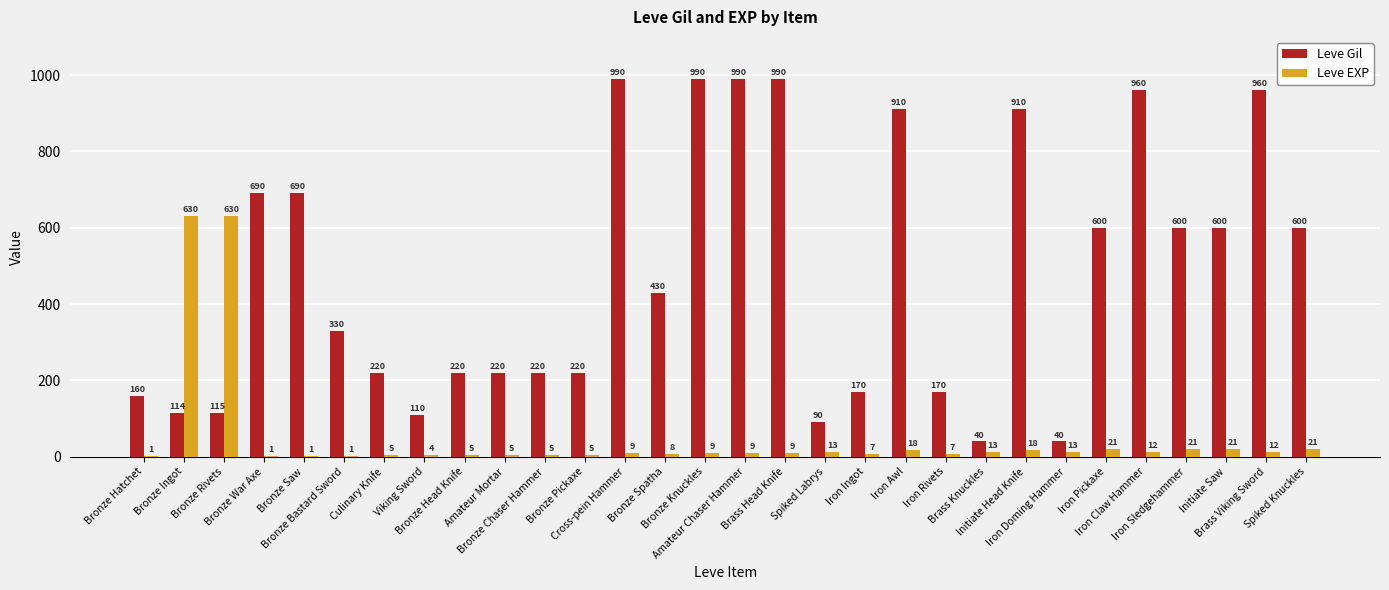

What is the greatest value displayed?

990